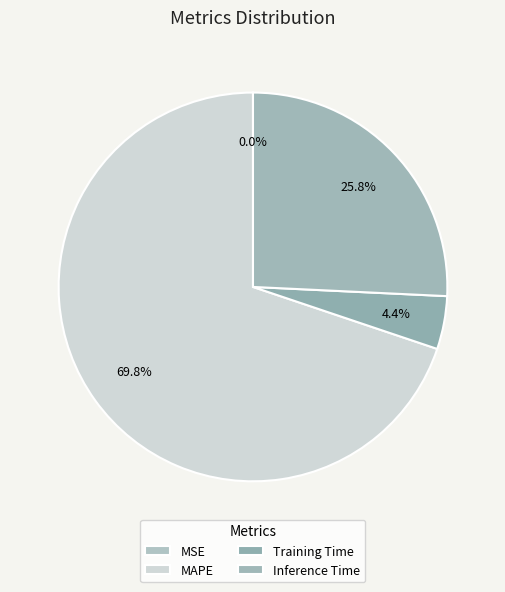

Rank the categories by value from highest to lowest.

MAPE, Inference Time, Training Time, MSE